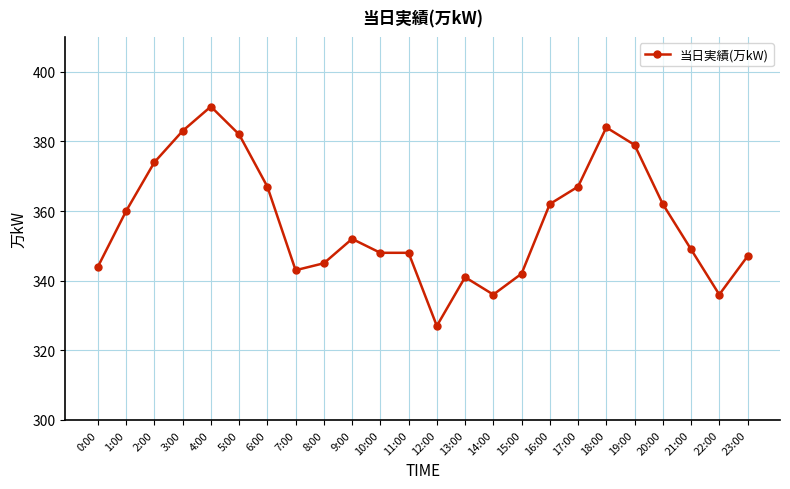

What is the label of the 3rd point from the left?

2:00